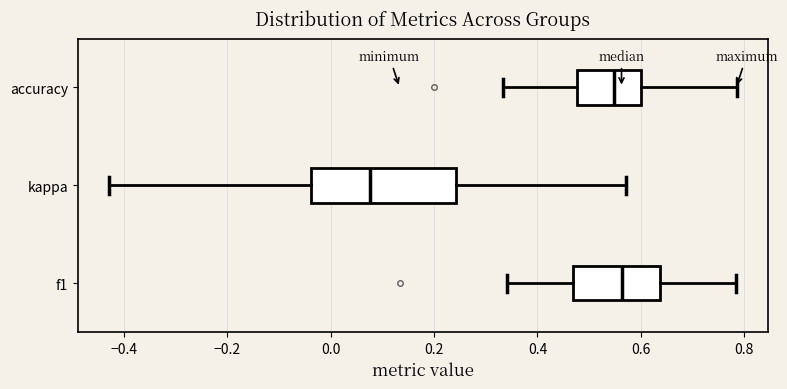

Where does the right whisker of the box for accuracy end on the x-axis? The values are not printed on the chart, so give them approximately, as read against the axis.

0.78